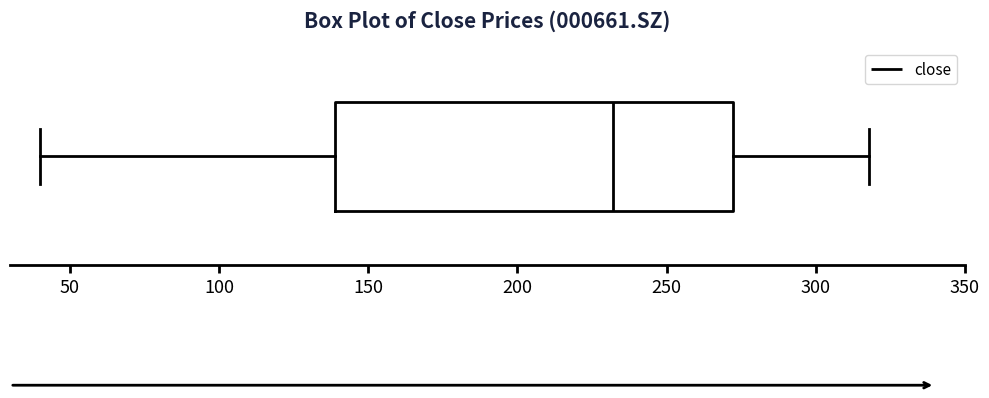

Transcribe this box plot: give where the median line is, the range the box spans, and where the two whiskers end, as read against the x-axis. The values are not printed on the chart, so give them approximately, as read against the axis.

median 230, box 140 to 270, whiskers 40 to 320